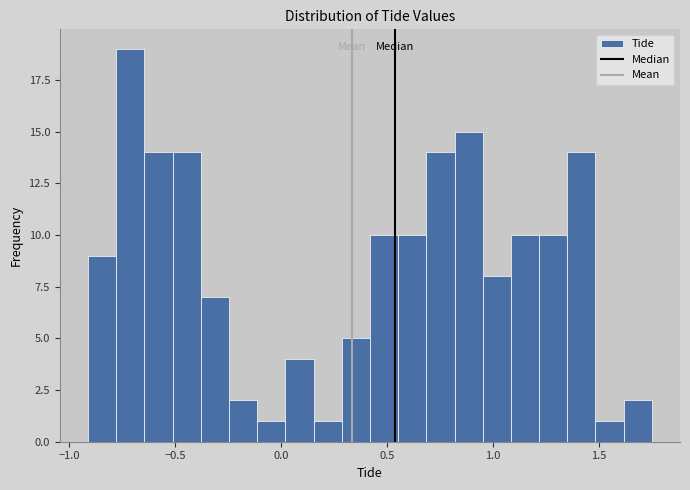

Around what value on the x-axis is the tallest bar? Give the approximate position of its centre, as read against the axis.

-0.70